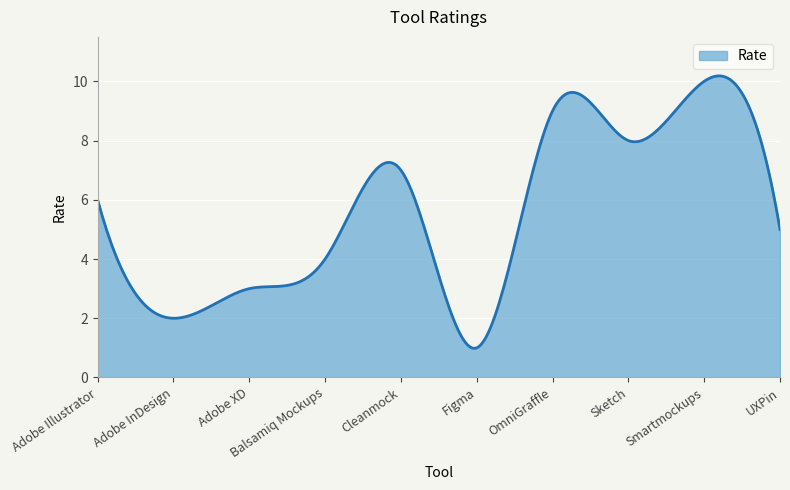

Does the chart display data point markers on the line(s)?

No